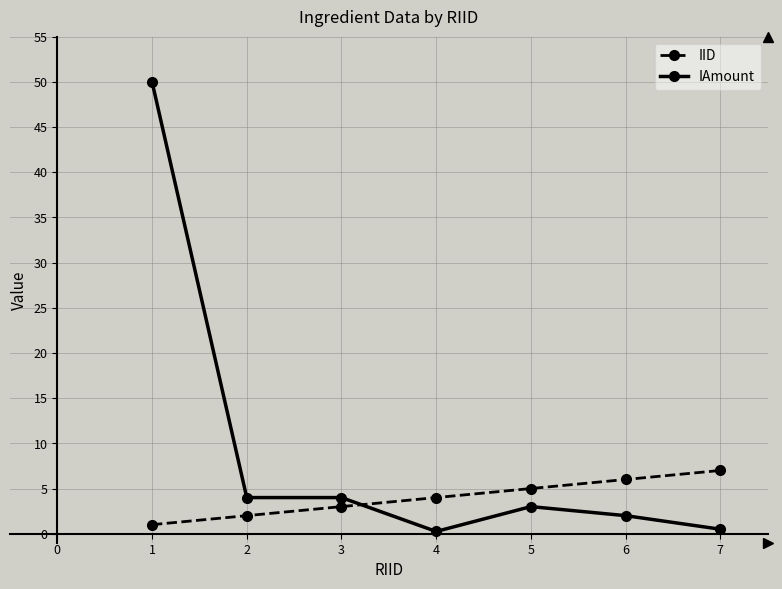

How many intersections are there between IAmount and IID?

1